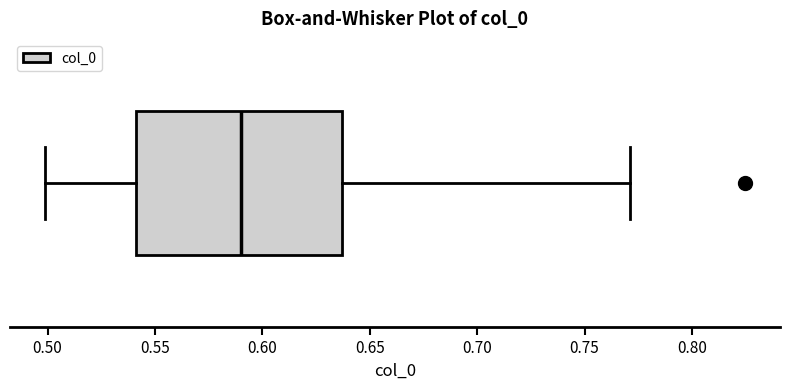

Read this box plot against the x-axis: the position of the median line, the range covered by the box, and the ends of both whiskers. The values are not printed on the chart, so give them approximately, as read against the axis.

median 0.590, box 0.540 to 0.635, whiskers 0.500 to 0.770